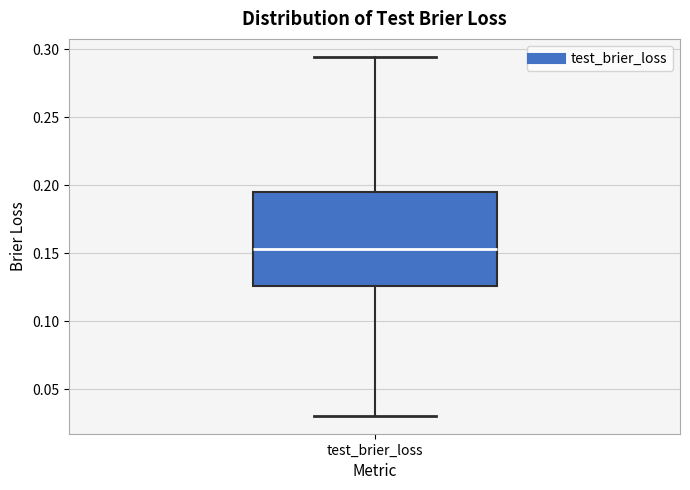

Read this box plot against the y-axis: the position of the median line, the range covered by the box, and the ends of both whiskers. The values are not printed on the chart, so give them approximately, as read against the axis.

median 0.155, box 0.125 to 0.195, whiskers 0.030 to 0.295